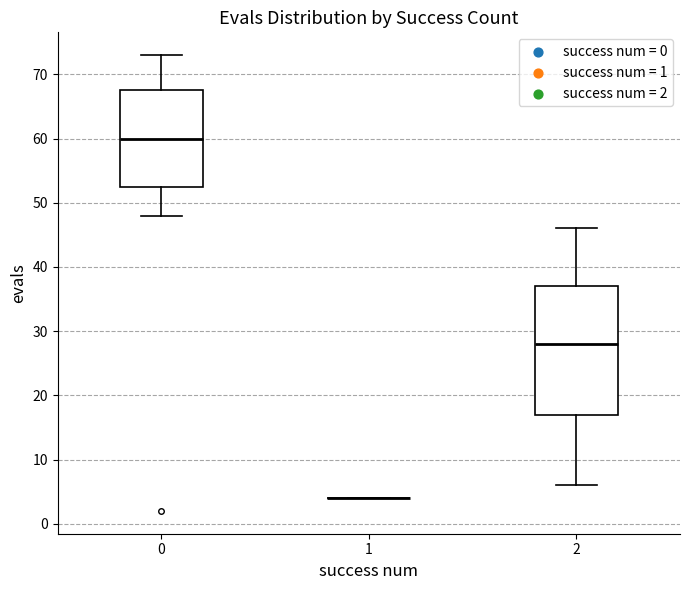

Reading left to right, transcribe this box plot: for each box, give where its median line is, the range the box spans, and where its two whiskers end, as read against the y-axis. The values are not printed on the chart, so give them approximately, as read against the axis.

0: median 60, box 53 to 68, whiskers 48 to 73
1: box collapsed to a line at 4, whiskers 4 to 4
2: median 28, box 17 to 37, whiskers 6 to 46